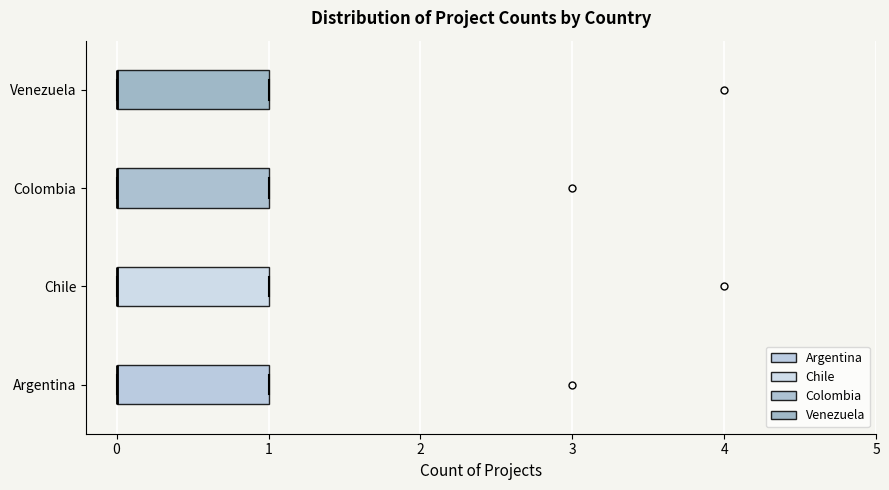

Where is the right edge of the box for Argentina on the x-axis? The values are not printed on the chart, so give them approximately, as read against the axis.

1